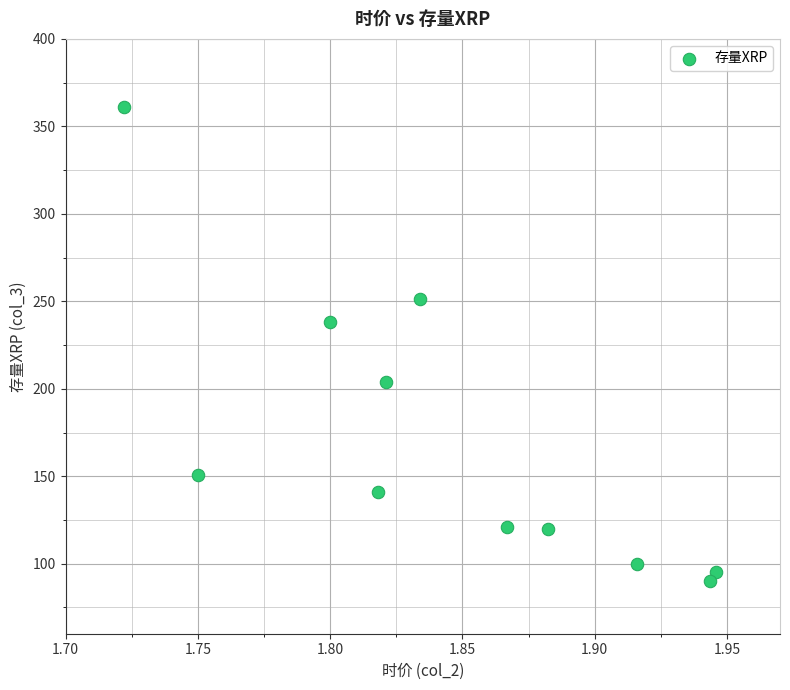

What Y value in the scatter plot is closest to 225?

238.0